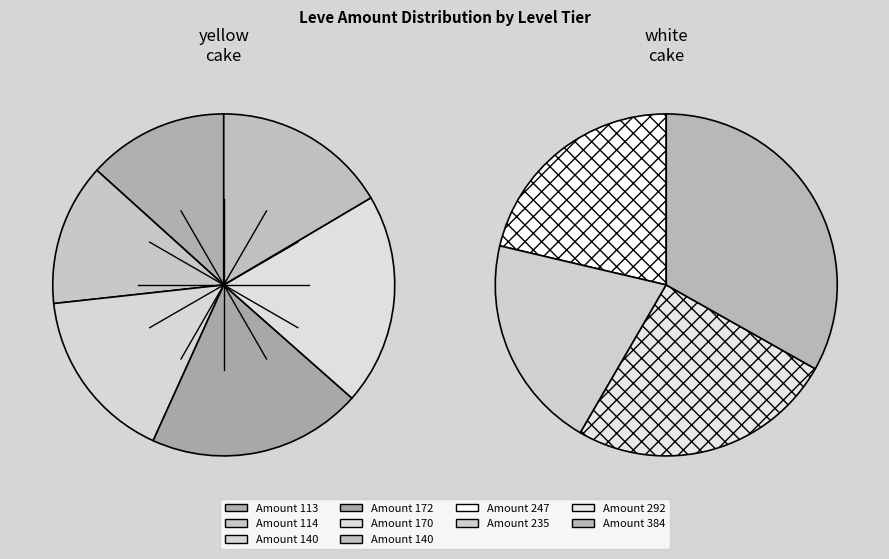

How many slices are in this pie chart?

11